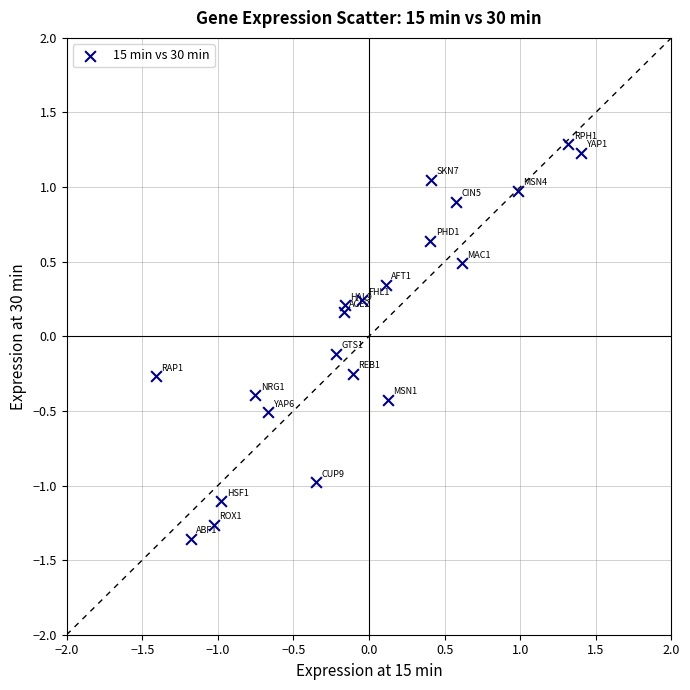

What is the range of Y values (max minus min)?

2.6